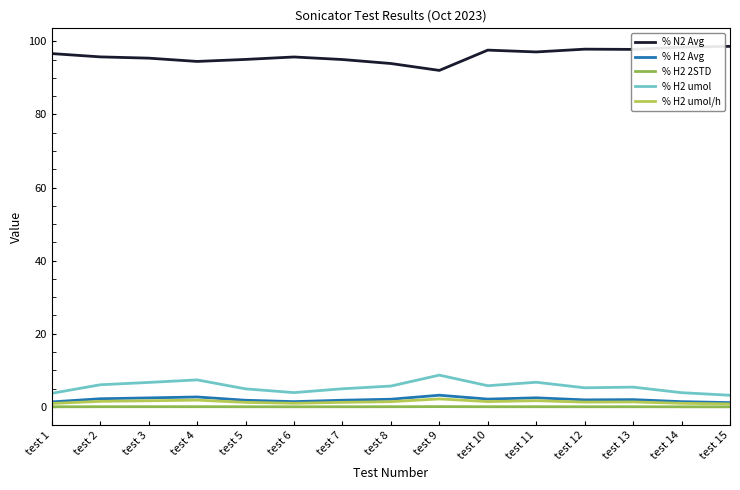

What are all the series names shown in the legend?

% N2 Avg, % H2 Avg, % H2 2STD, % H2 umol, % H2 umol/h